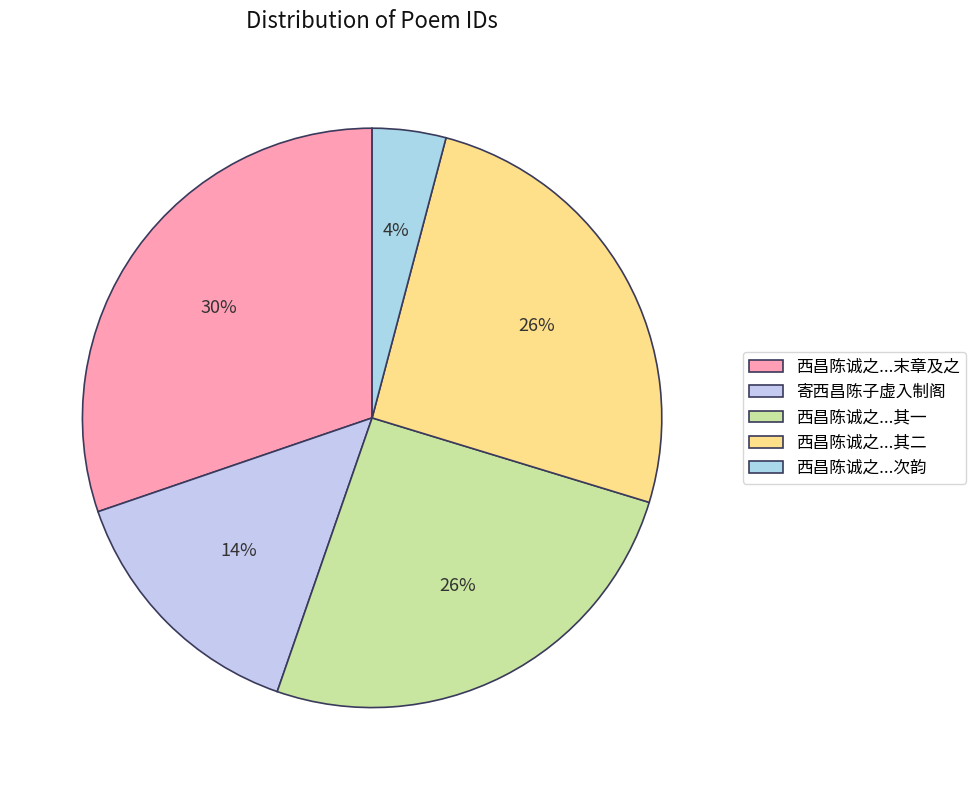

Does any single category account for the majority?

No